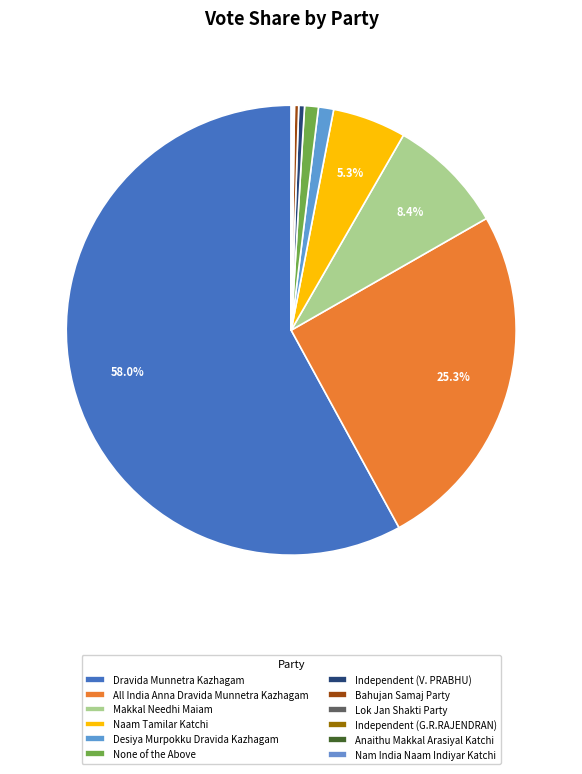

Which slice is the smallest?

Anaithu Makkal Arasiyal Katchi